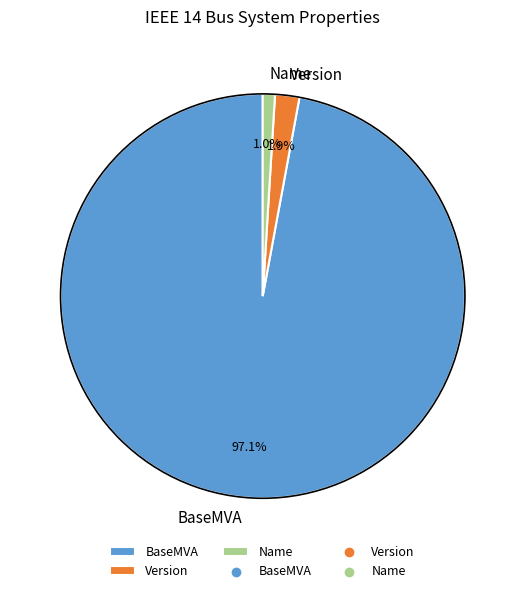

What percentage do Version and BaseMVA together represent?

99.0%